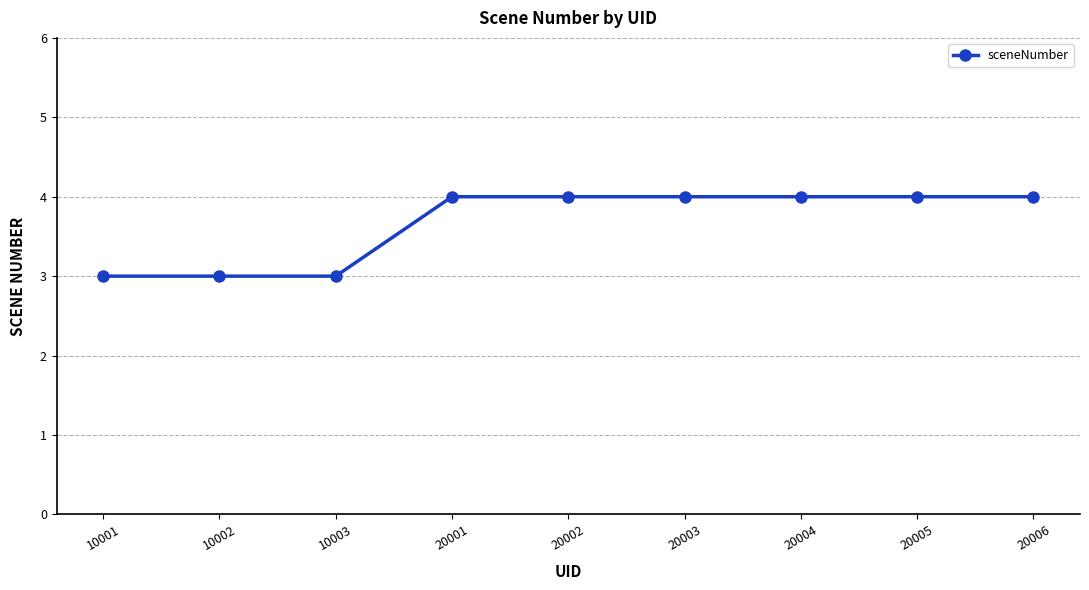

Reading left to right, transcribe all the data shown in this chart.

3	3	3	4	4	4	4	4	4